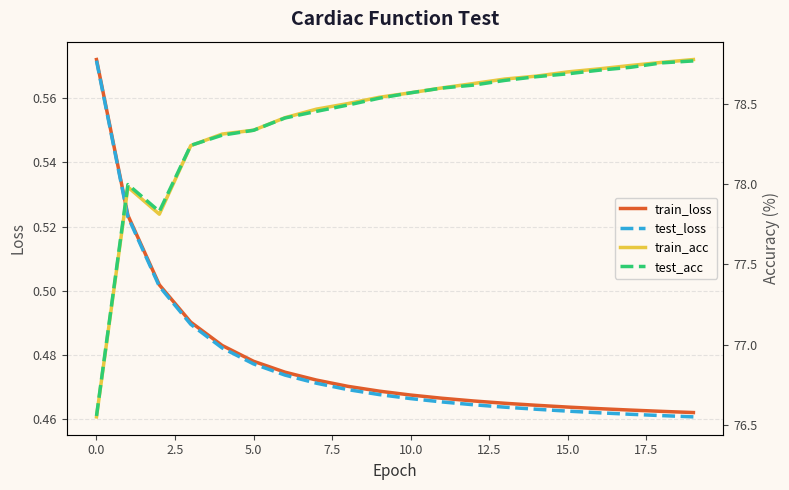

In train_acc, how many points are higher than both neighbors (excluding endpoints)?

1